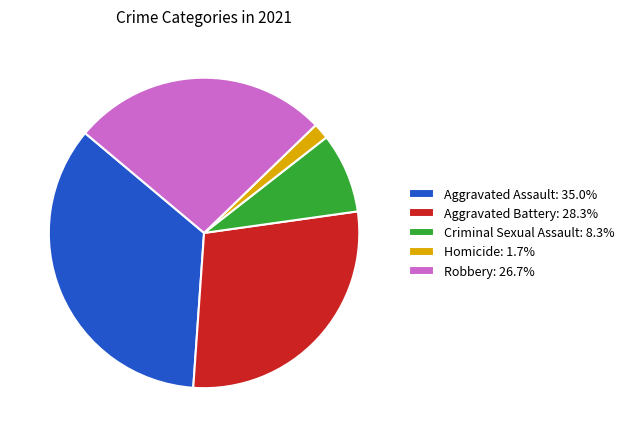

What is the largest slice in the pie chart?

Aggravated Assault